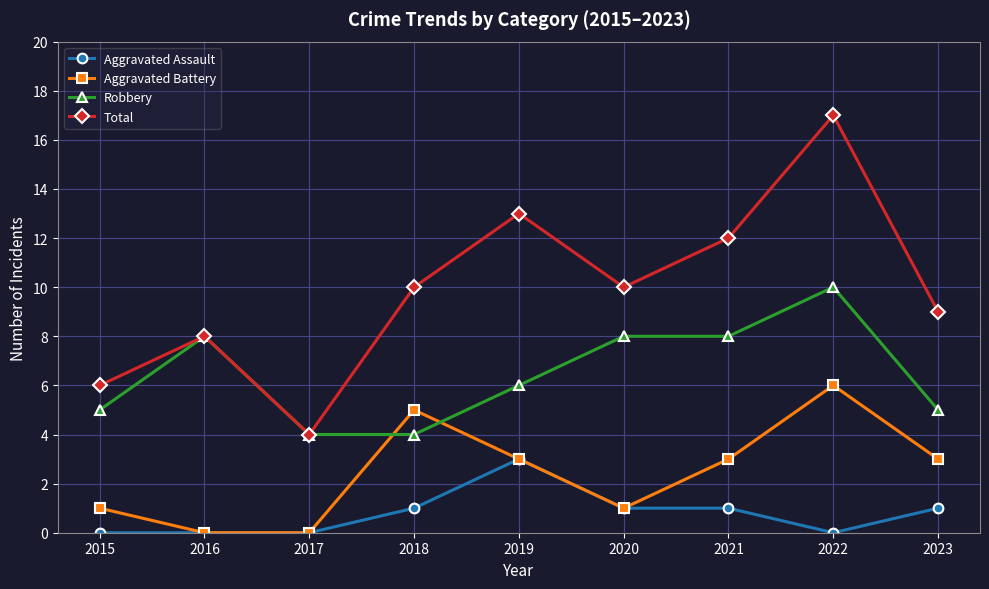

At which label does Robbery first exceed 6?

2016